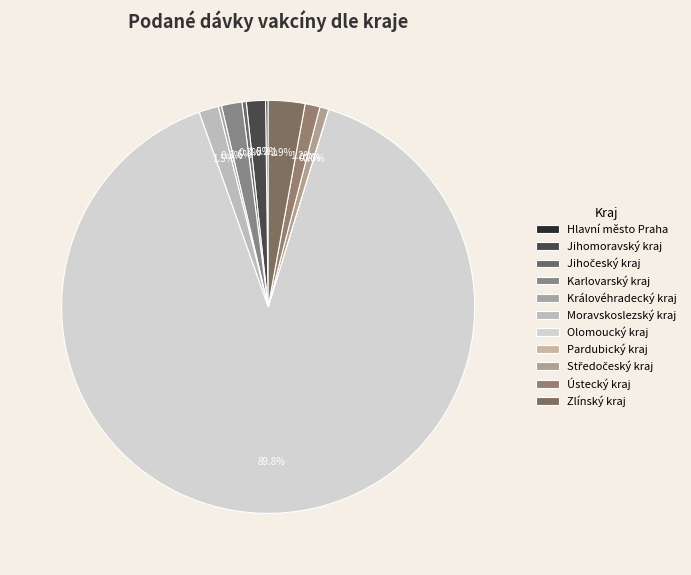

How many slices are in this pie chart?

11